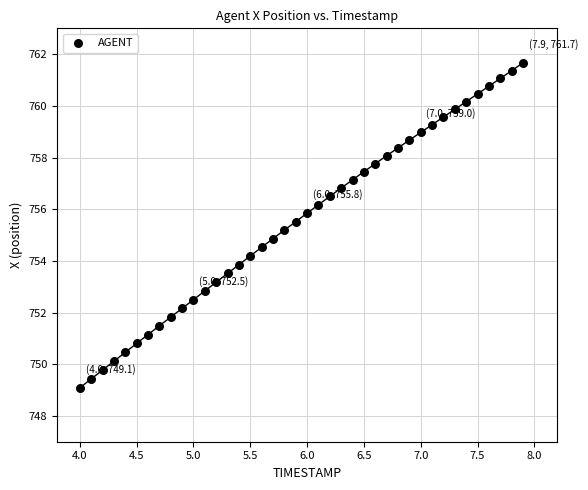

What is the range of X values (max minus min)?

3.9